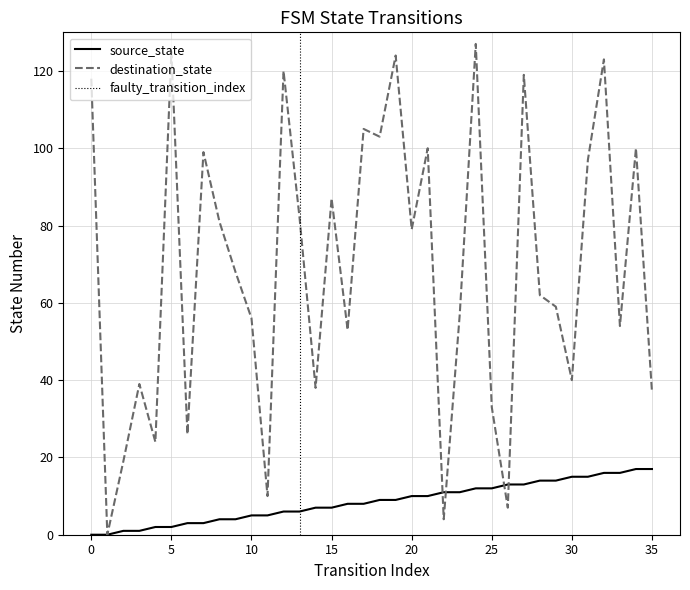

What is the total value across all series at 4?

26